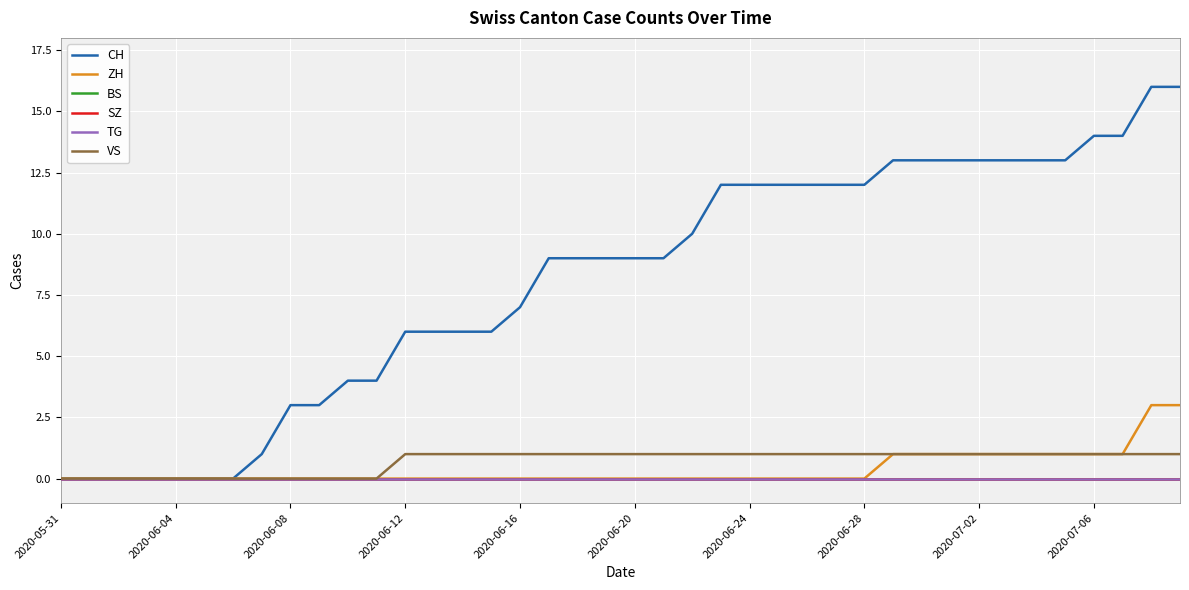

True or false: CH and TG intersect in this chart.

False